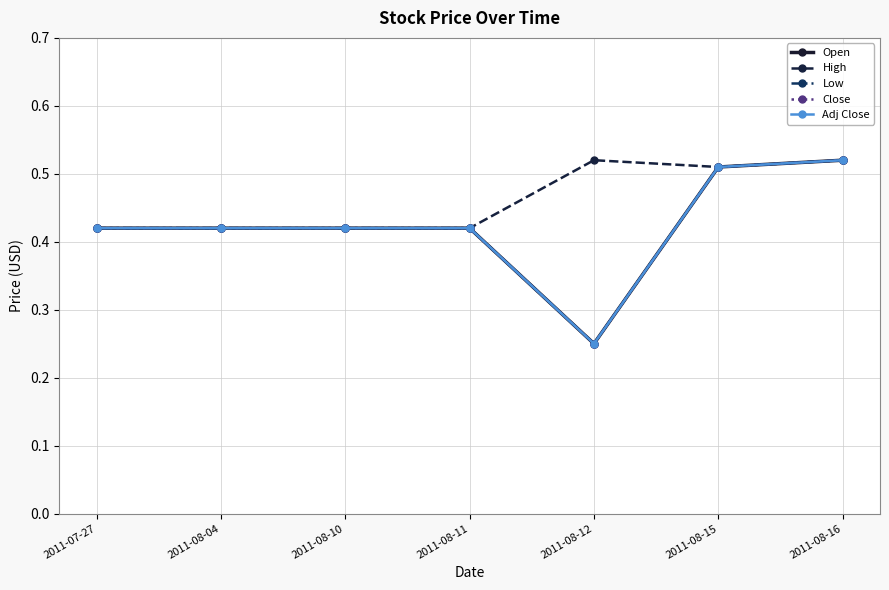

Between 2011-07-27 and 2011-08-11, which series saw the biggest shift?

Open